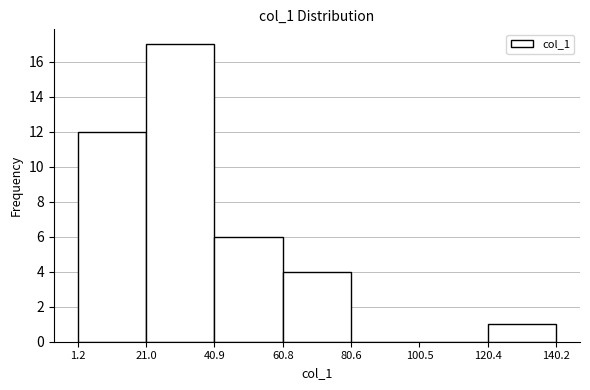

Reading left to right, transcribe this chart: for each bar, give the range it covers on the x-axis and its height. The values are not printed on the chart, so give them approximately, as read against the axis.

1.2 to 21.0: 12
21.0 to 40.9: 17
40.9 to 60.8: 6
60.8 to 80.6: 4
80.6 to 100.5: 0
100.5 to 120.4: 0
120.4 to 140.2: 1